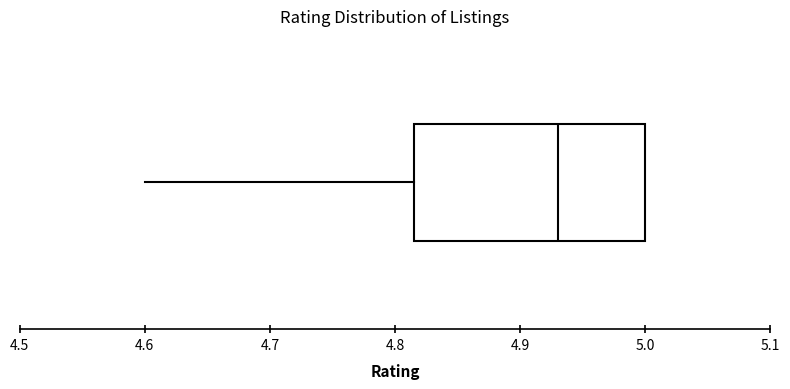

Read this box plot against the x-axis: the position of the median line, the range covered by the box, and the ends of both whiskers. The values are not printed on the chart, so give them approximately, as read against the axis.

median 4.93, box 4.82 to 5.00, whiskers 4.60 to 5.00